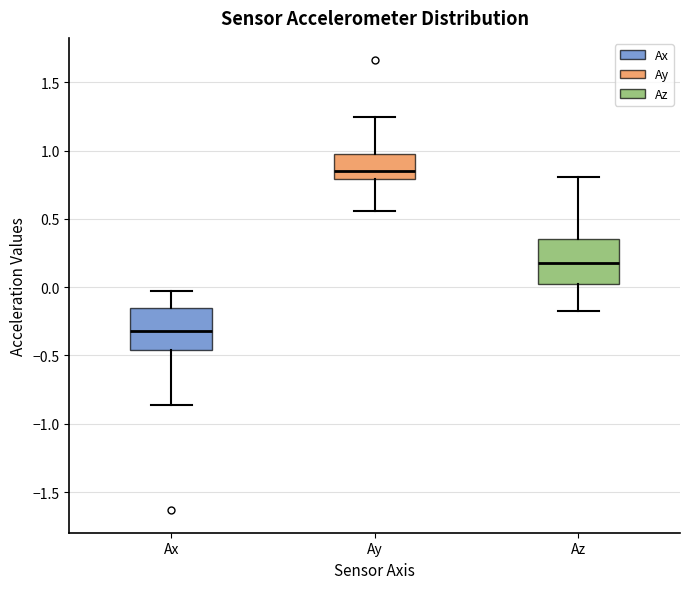

Reading left to right, transcribe this box plot: for each box, give where its median line is, the range the box spans, and where its two whiskers end, as read against the y-axis. The values are not printed on the chart, so give them approximately, as read against the axis.

Ax: median -0.30, box -0.45 to -0.15, whiskers -0.85 to -0.05
Ay: median 0.85, box 0.80 to 1.00, whiskers 0.55 to 1.25
Az: median 0.20, box 0.00 to 0.35, whiskers -0.15 to 0.80